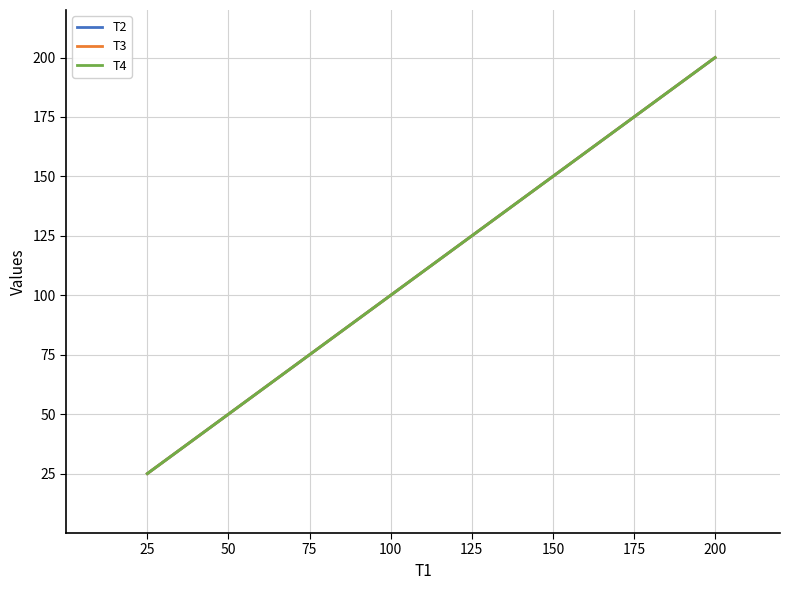

Which series has the widest spread of values?

T2